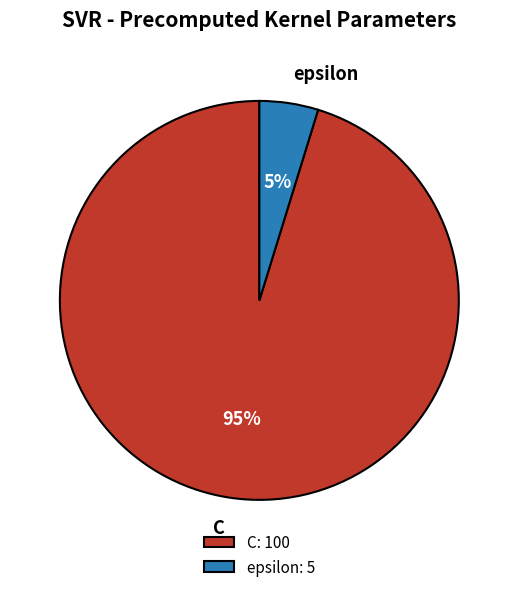

Rank the categories by value from highest to lowest.

C, epsilon